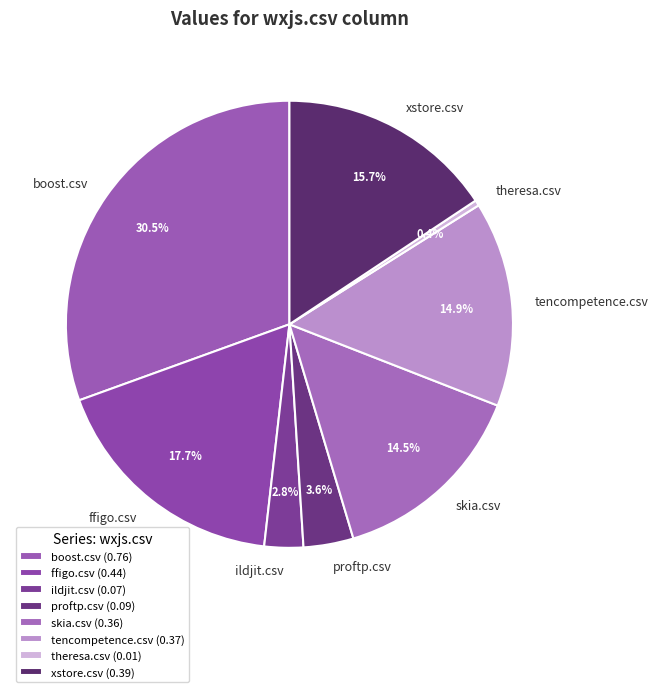

Does any single category account for the majority?

No